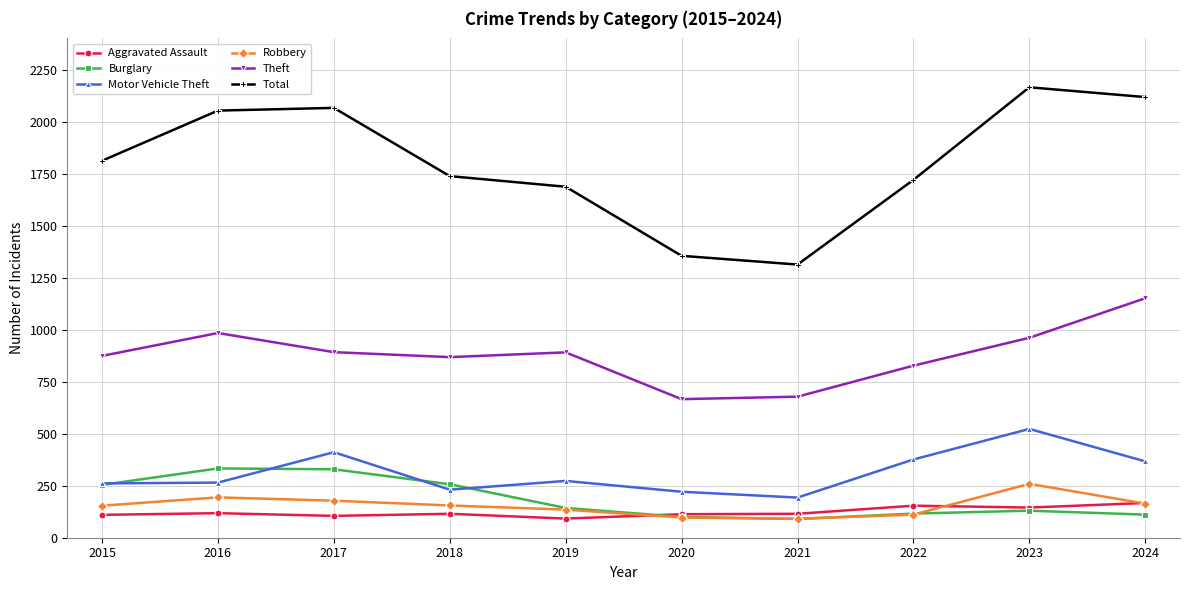

At which category does Motor Vehicle Theft reach its first local peak?

2017